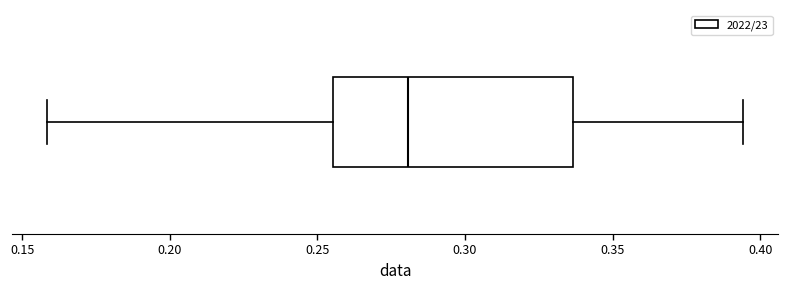

Where does the right whisker of the box end on the x-axis? The values are not printed on the chart, so give them approximately, as read against the axis.

0.395